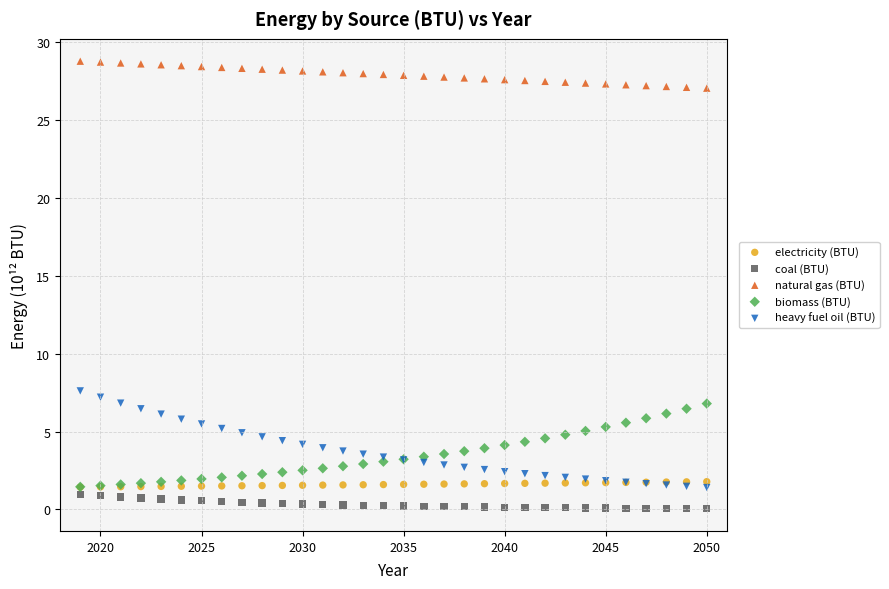

Across all series, what Y value is closest to 14?

7.6